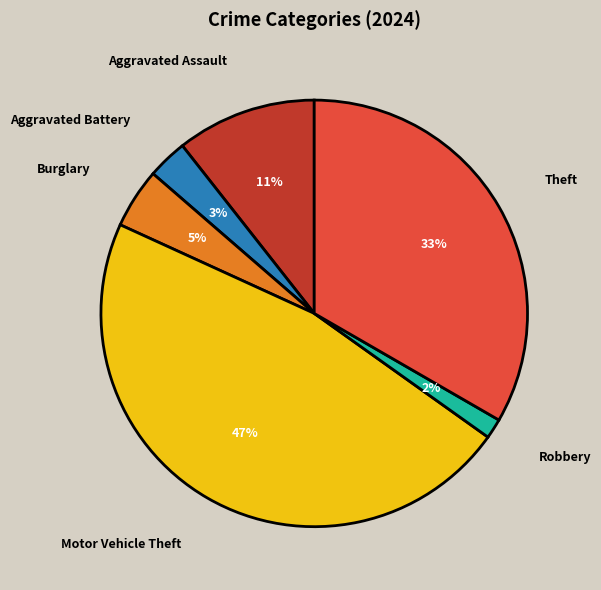

Does Motor Vehicle Theft account for over 50% of the chart?

No